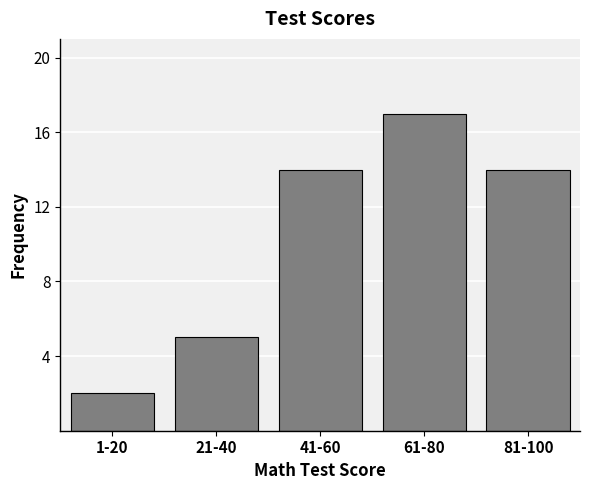

Reading left to right, what are all the values shown in this chart?

2	5	14	17	14